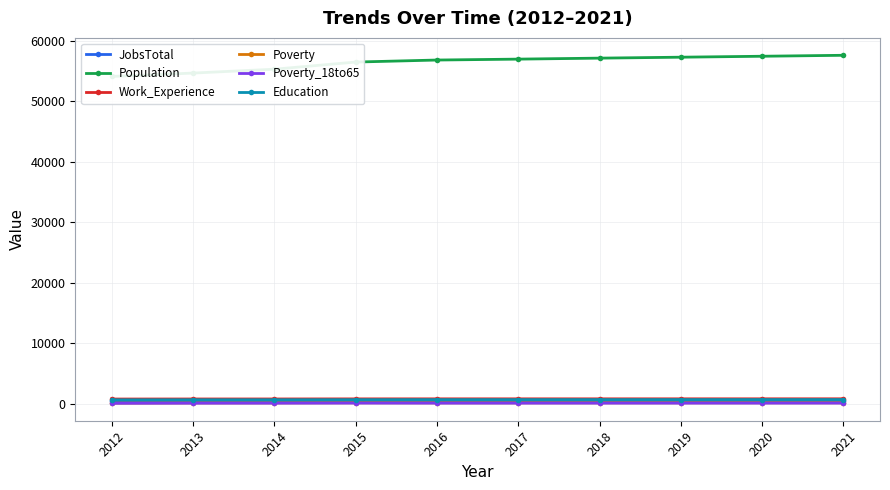

At how many categories does at least one series exceed 18937?

10